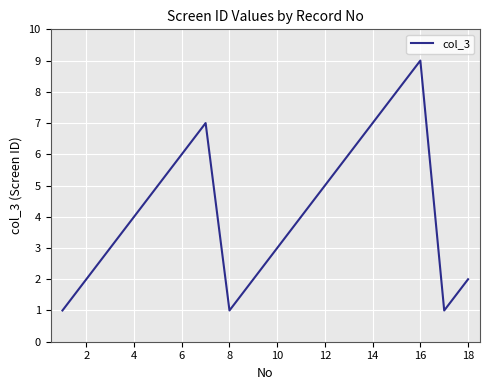

How many values are between 2 and 6?

11